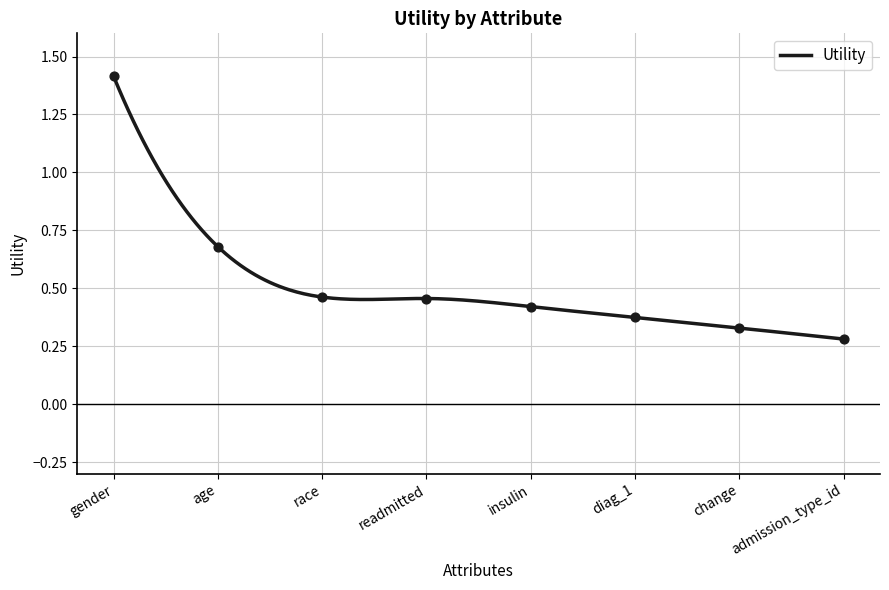

Between gender and insulin, which is larger?

gender